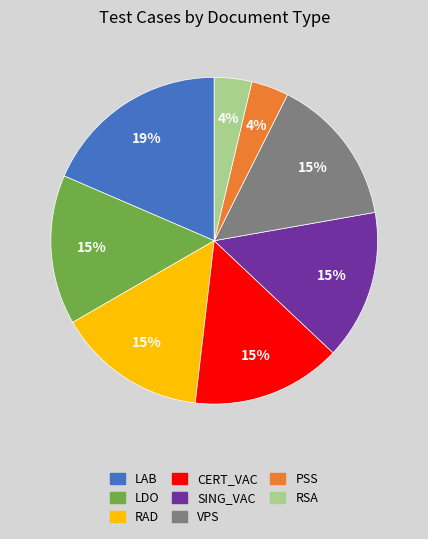

To the nearest percent, what is the difference between the largest and smallest slice percentages?

15%